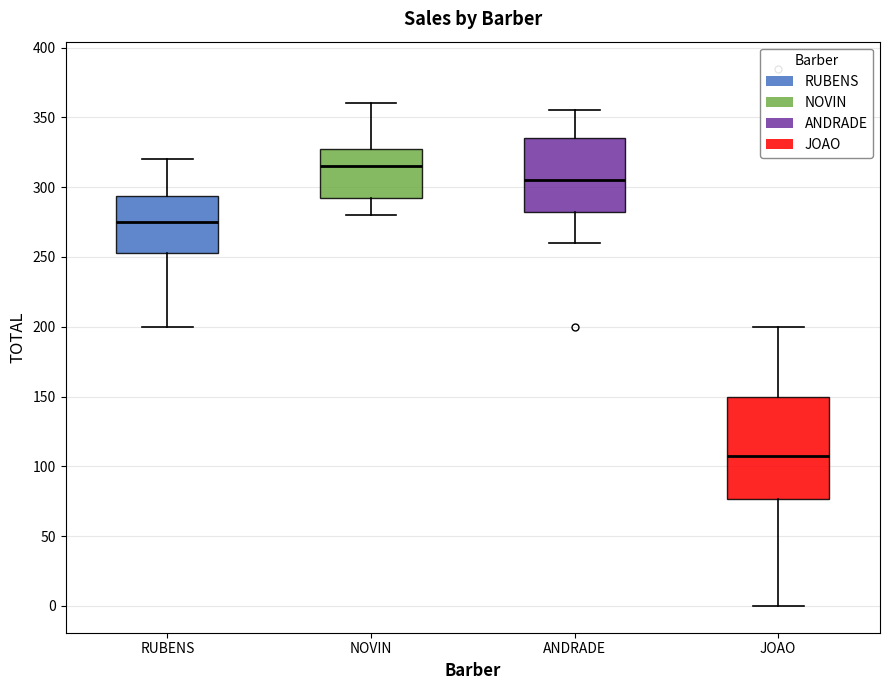

Reading left to right, read every box against the y-axis: the position of its median line, the range the box covers, and the ends of its whiskers. The values are not printed on the chart, so give them approximately, as read against the axis.

RUBENS: median 275, box 255 to 295, whiskers 200 to 320
NOVIN: median 315, box 295 to 330, whiskers 280 to 360
ANDRADE: median 305, box 285 to 335, whiskers 260 to 355
JOAO: median 110, box 75 to 150, whiskers 0 to 200